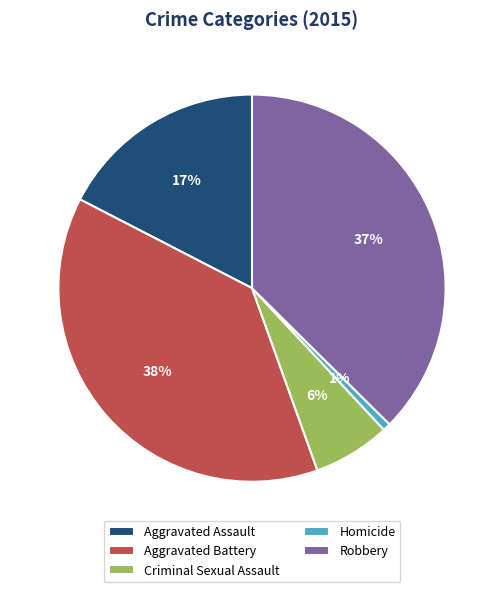

What is the largest slice in the pie chart?

Aggravated Battery